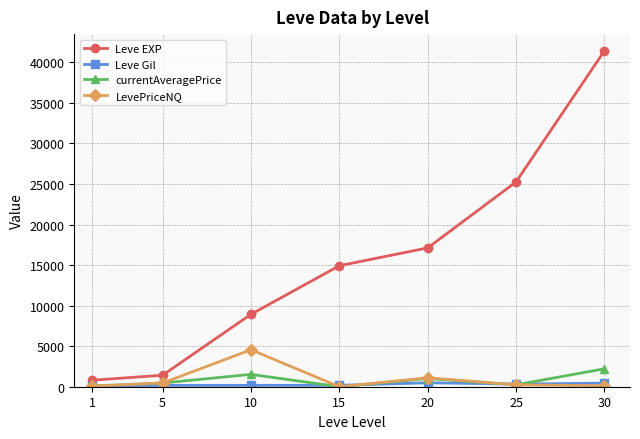

What are all the series names shown in the legend?

Leve EXP, Leve Gil, currentAveragePrice, LevePriceNQ